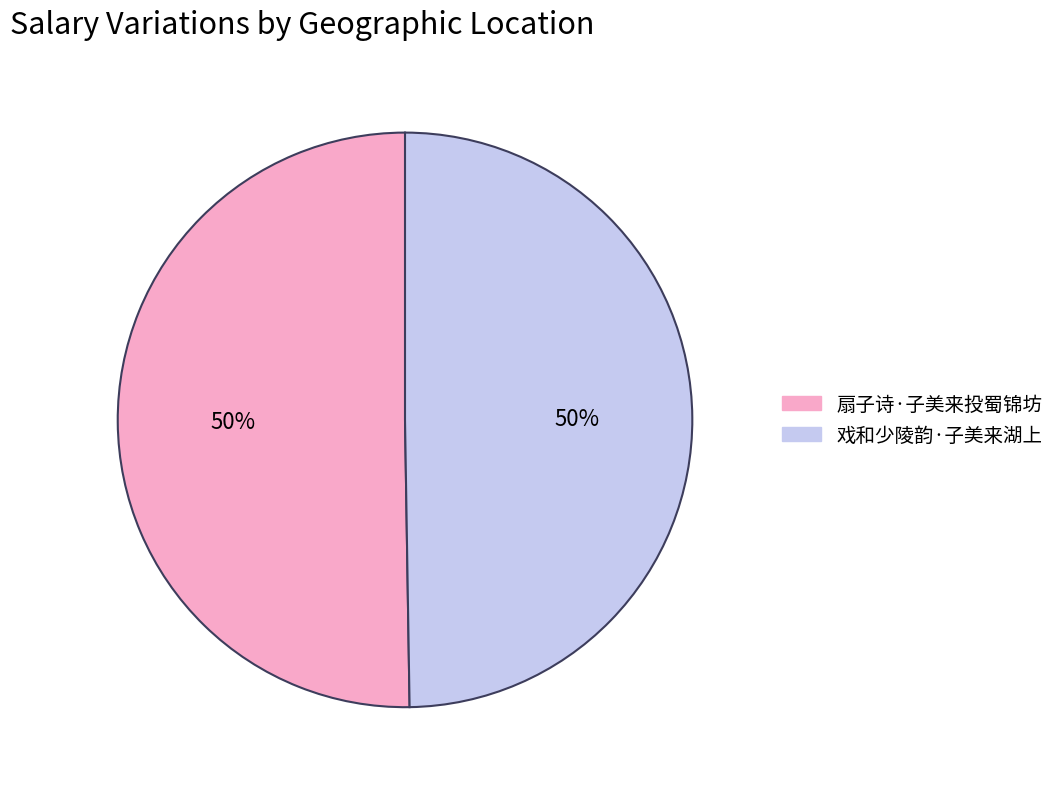

Approximately how many times larger is the value at 戏和少陵韵·子美来湖上 compared to 扇子诗·子美来投蜀锦坊?

1.0